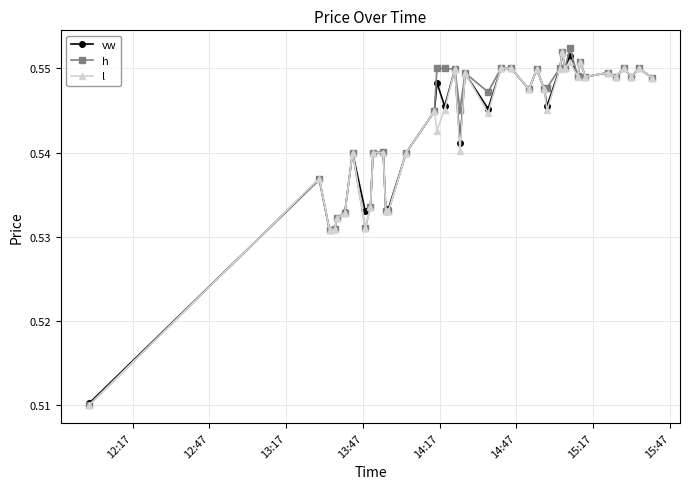

Which series has the largest range (max minus min)?

h